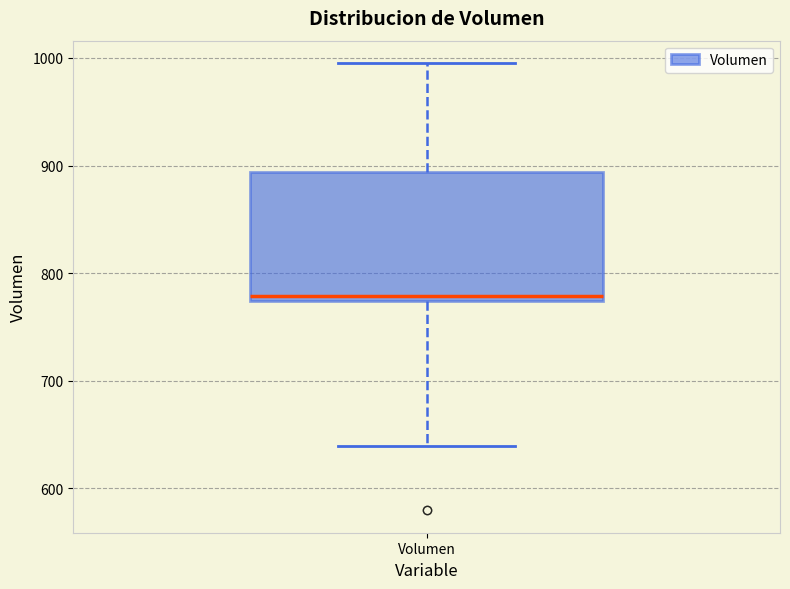

Transcribe this box plot: give where the median line is, the range the box spans, and where the two whiskers end, as read against the y-axis. The values are not printed on the chart, so give them approximately, as read against the axis.

median 780, box 770 to 890, whiskers 640 to 1000